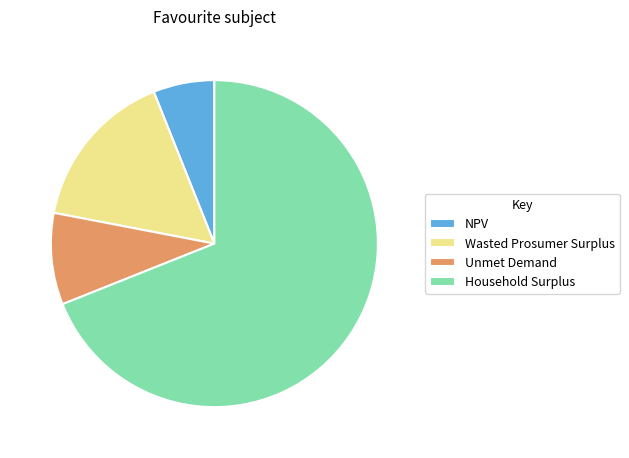

True or false: NPV accounts for 6% of the total.

True